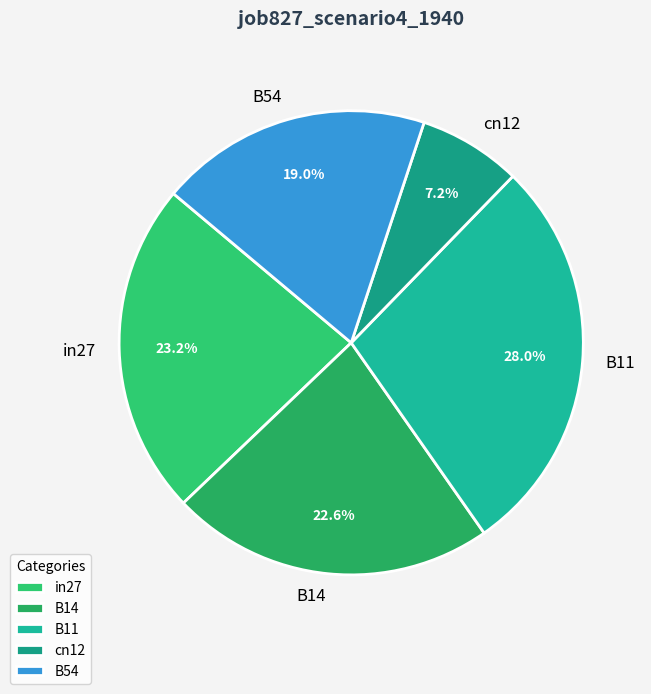

To the nearest percent, what is the combined percentage of B11 and B54?

47%